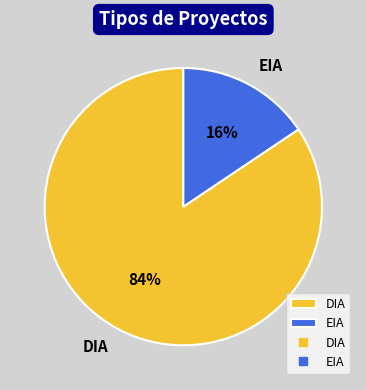

Count the number of slices in the pie.

2